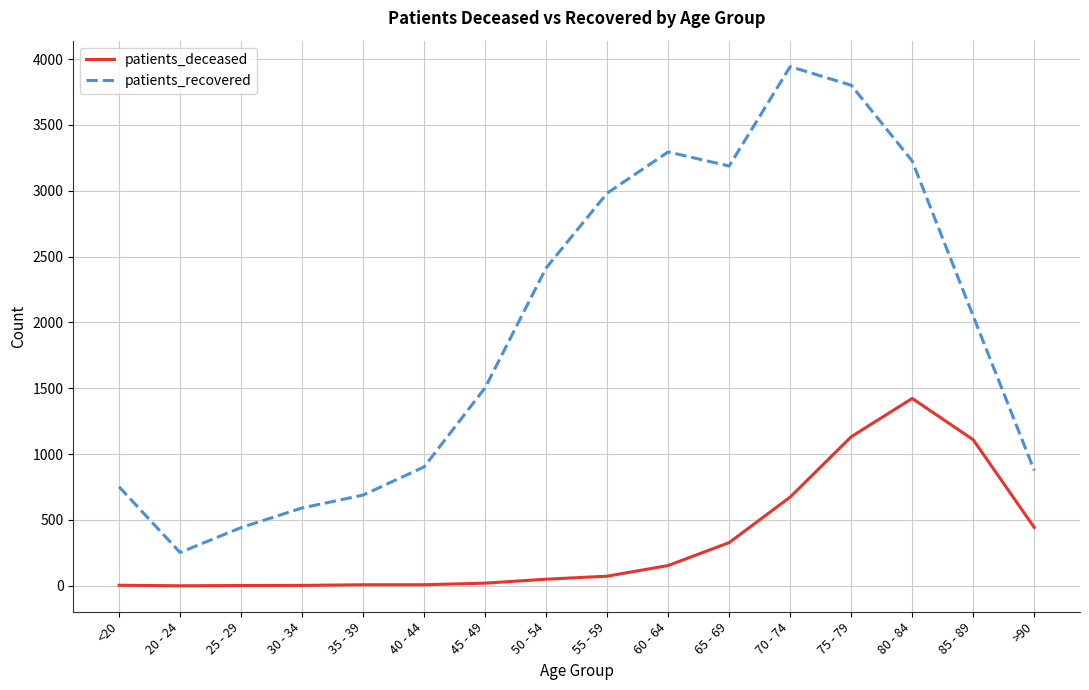

What are all the series names shown in the legend?

patients_deceased, patients_recovered